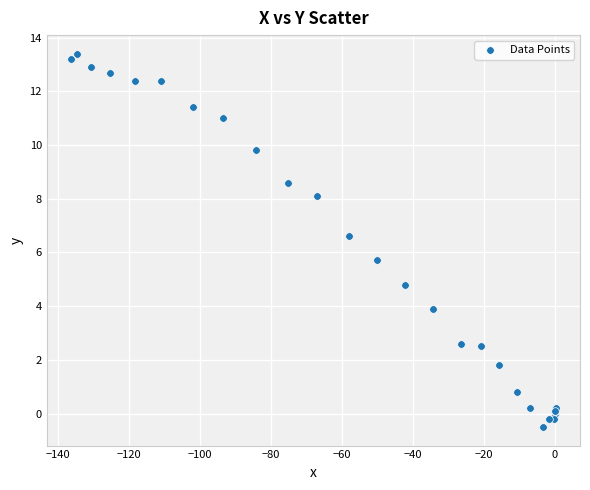

What Y value in the scatter plot is closest to 6?

5.7